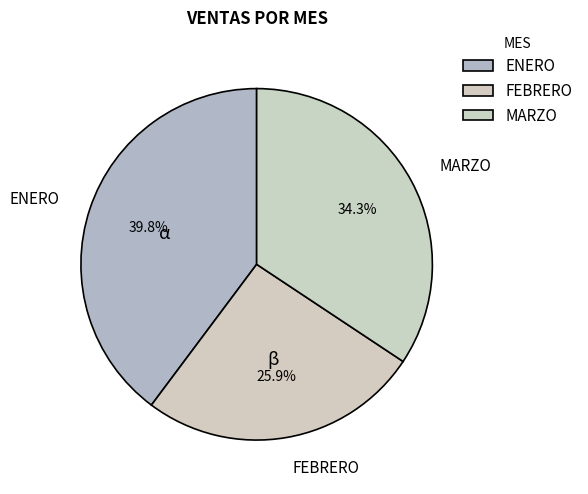

How much of the chart is everything except MARZO?

65.7%